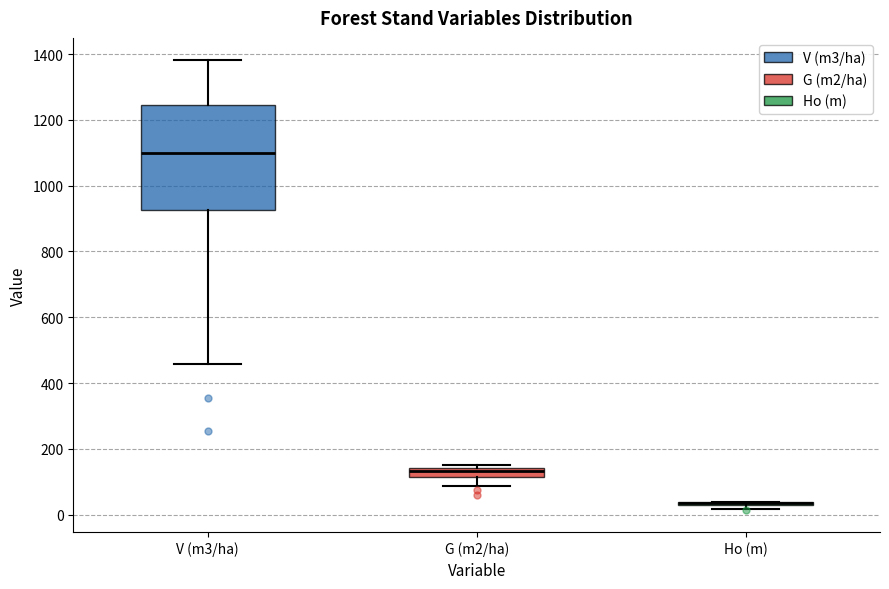

Comparing the boxes themselves (not the whiskers), which one is the tallest?

V (m3/ha)